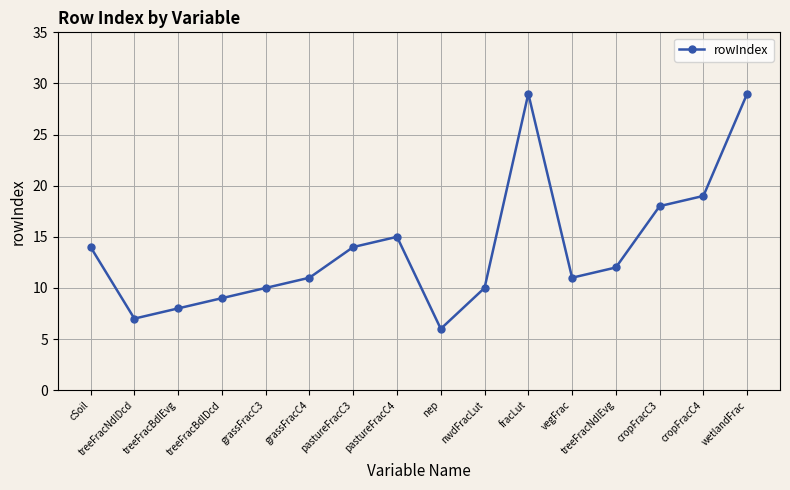

What is the label of the 1st point from the left?

cSoil